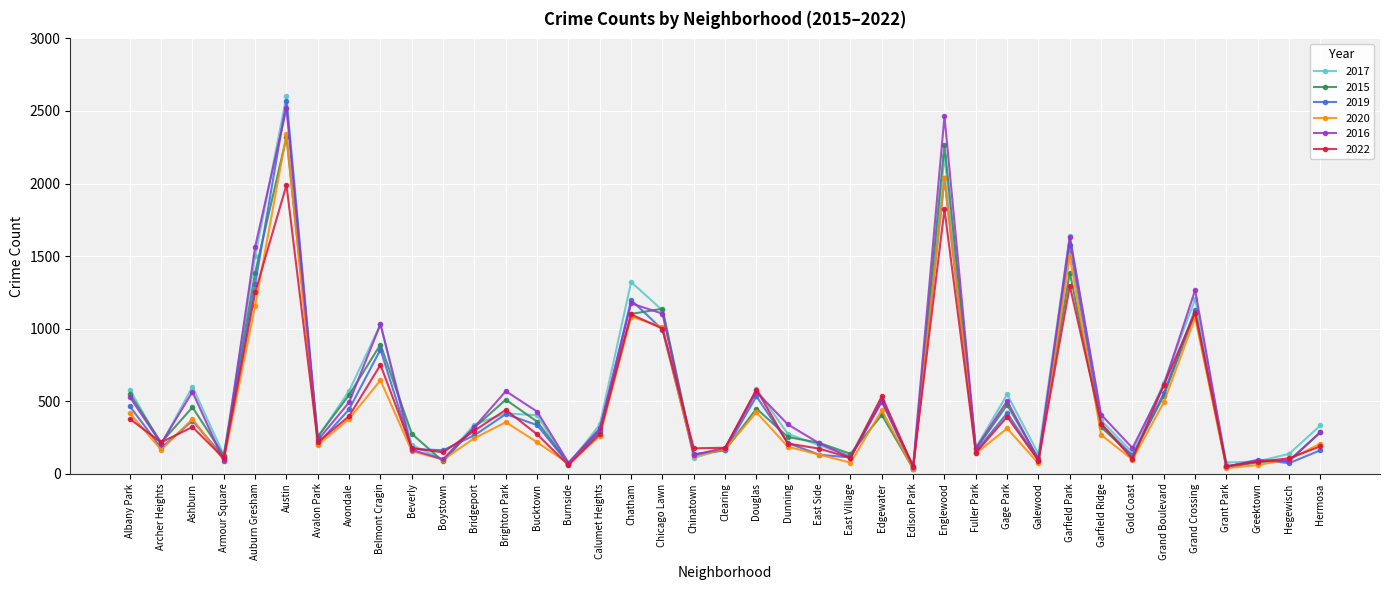

How many lines are shown in the chart?

6